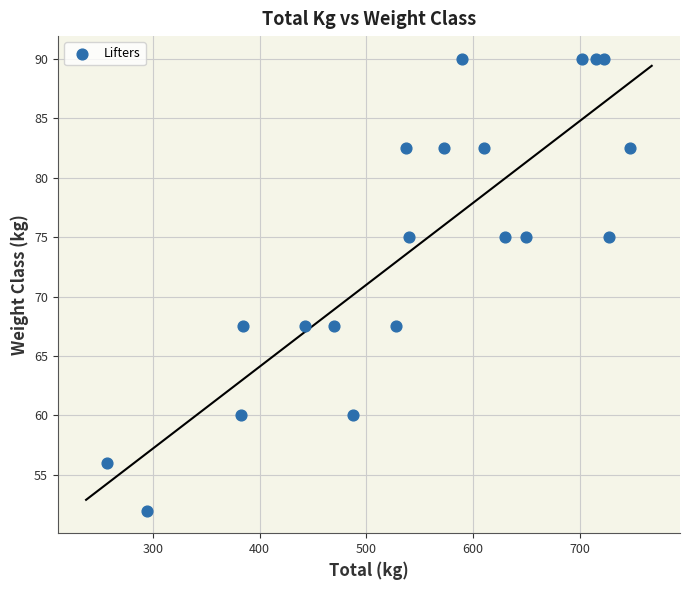

What is the range of Y values (max minus min)?

38.0